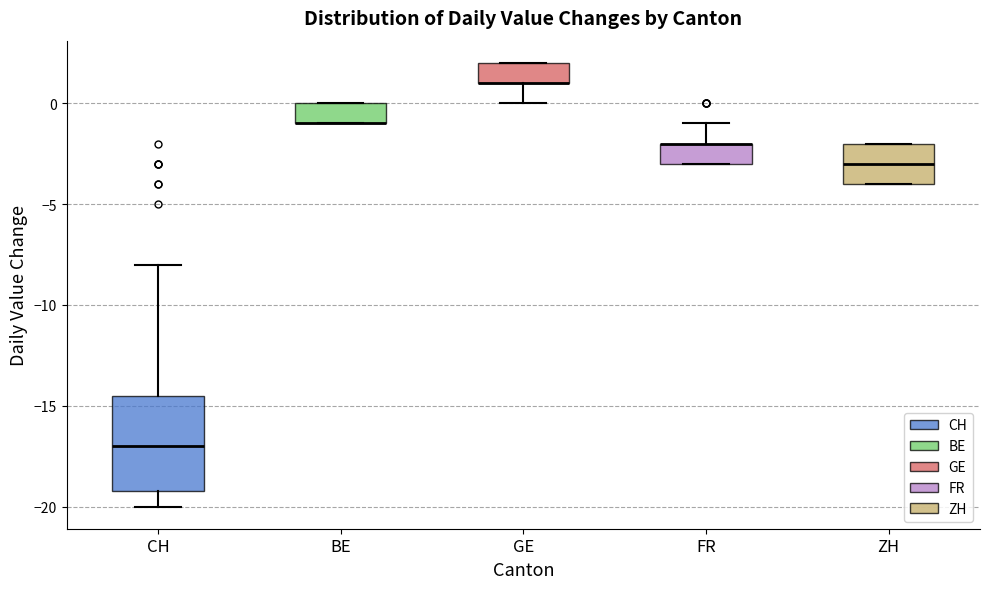

Reading left to right, read every box against the y-axis: the position of its median line, the range the box covers, and the ends of its whiskers. The values are not printed on the chart, so give them approximately, as read against the axis.

CH: median -17.0, box -19.0 to -14.5, whiskers -20.0 to -8.0
BE: median -1.0 (drawn on the box's lower edge), box -1.0 to 0.0, whiskers -1.0 to 0.0
GE: median 1.0 (drawn on the box's lower edge), box 1.0 to 2.0, whiskers 0.0 to 2.0
FR: median -2.0 (drawn on the box's upper edge), box -3.0 to -2.0, whiskers -3.0 to -1.0
ZH: median -3.0, box -4.0 to -2.0, whiskers -4.0 to -2.0